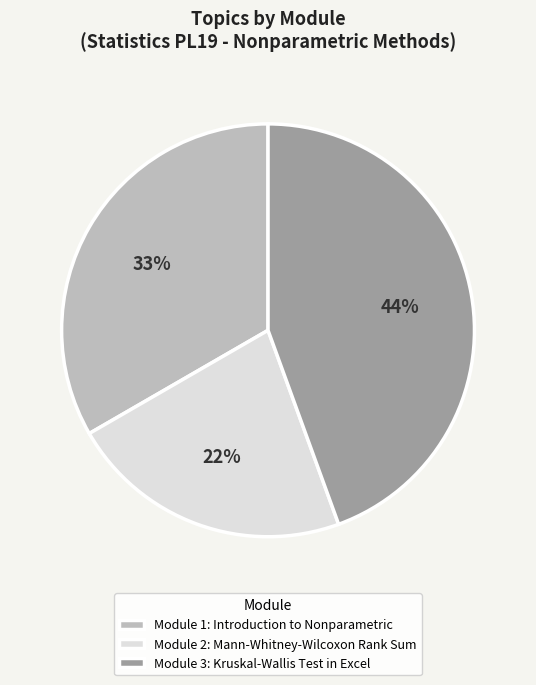

Count the number of slices in the pie.

3